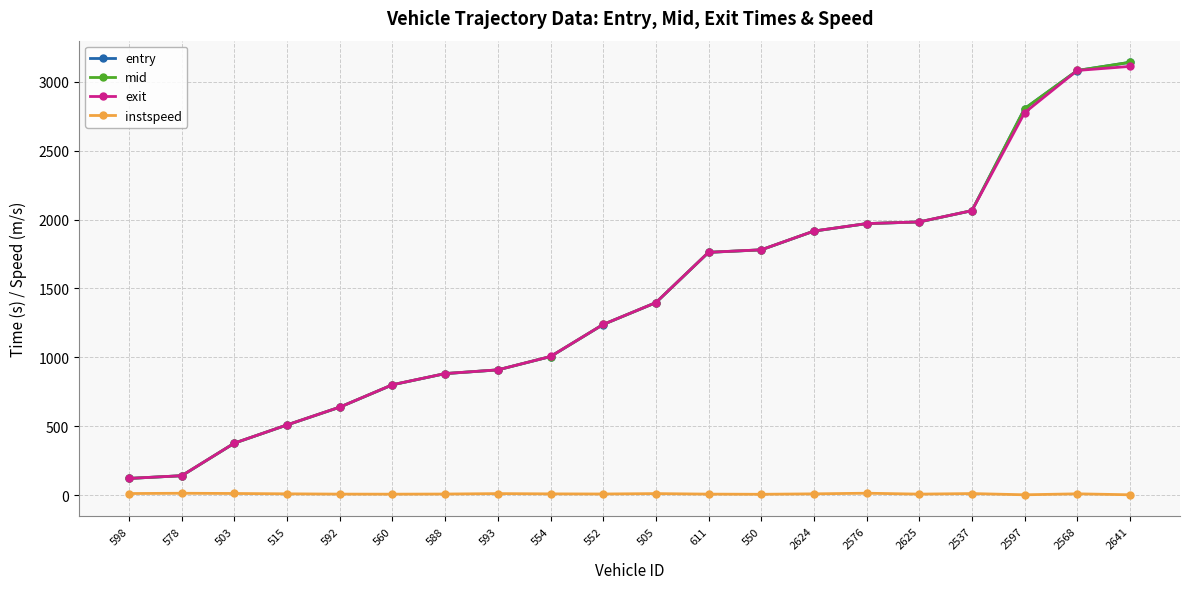

True or false: entry and instspeed intersect in this chart.

False